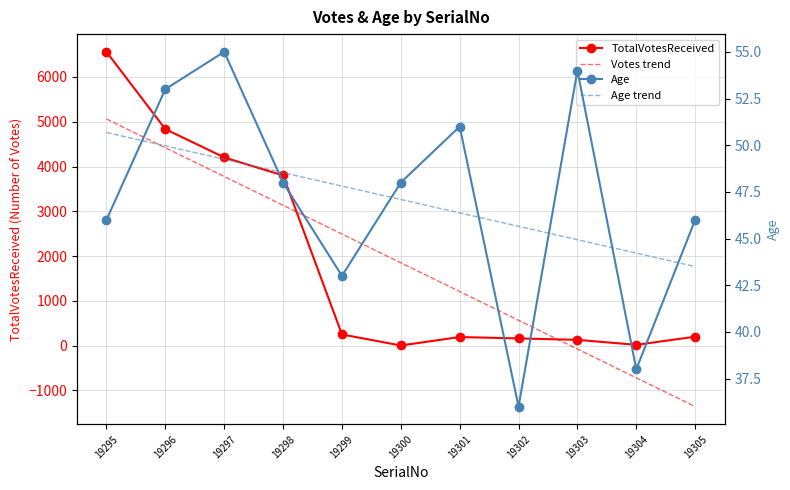

What is the minimum value shown in the chart?

-1359.2